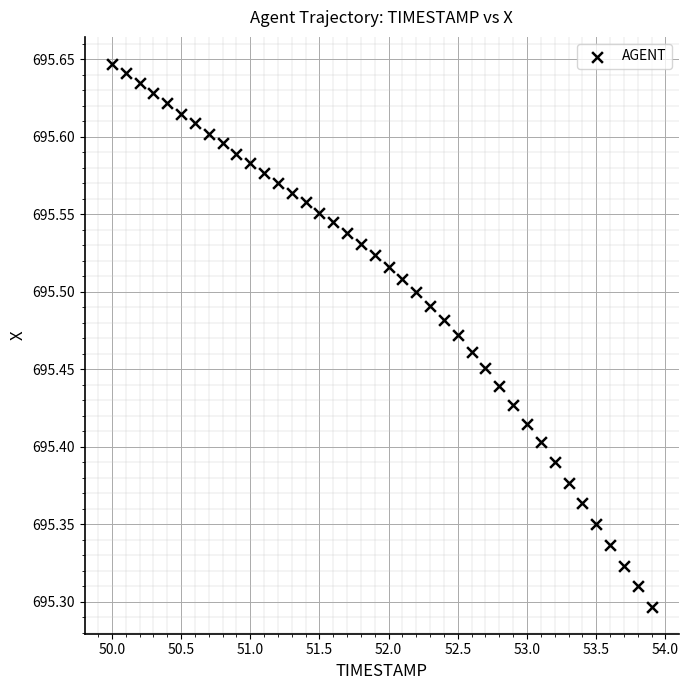

What is the range of X values (max minus min)?

3.9